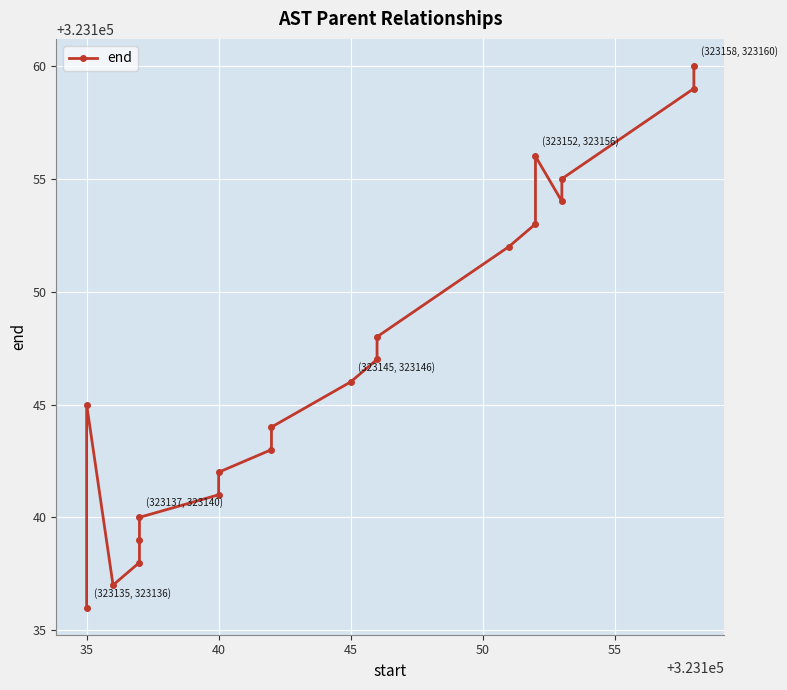

What is the average value?

323147